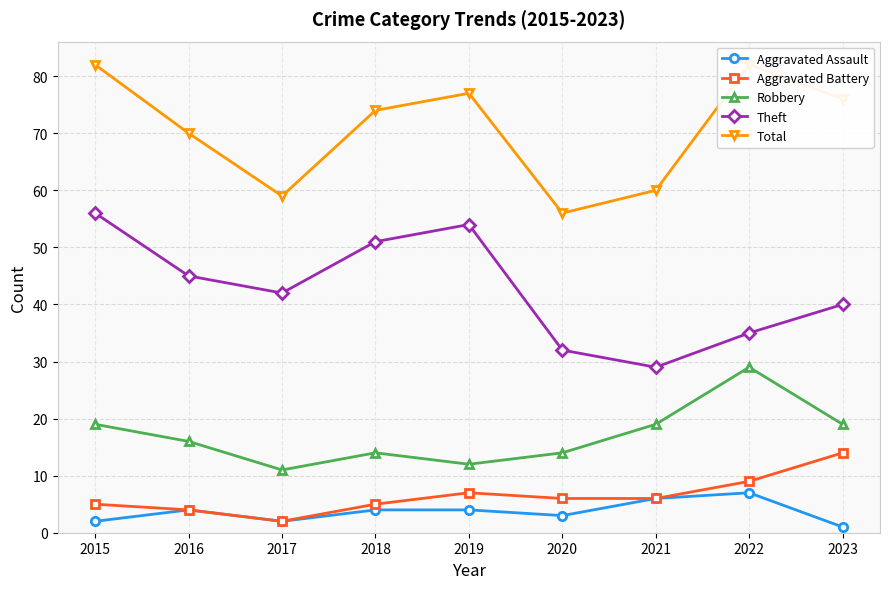

True or false: Robbery and Theft intersect in this chart.

False